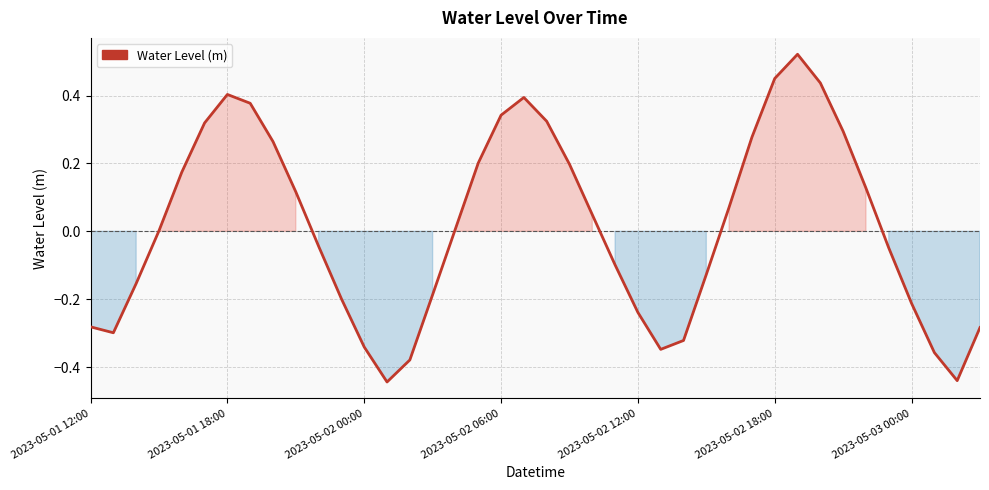

What is the difference between the maximum and minimum values?

1.0